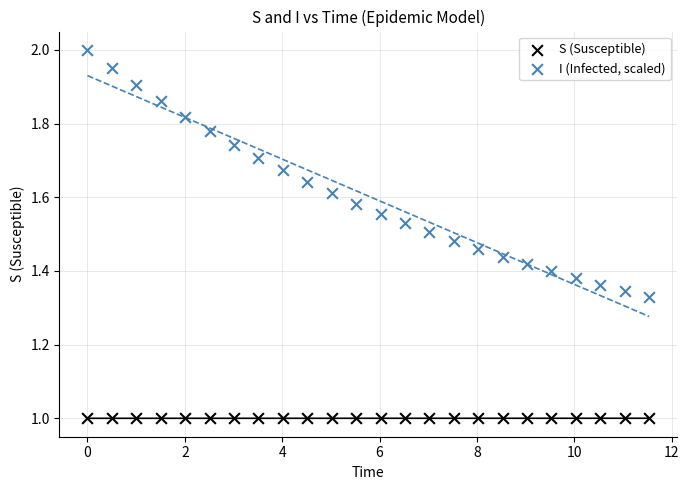

Which series has the largest Y range (max minus min)?

I (Infected, scaled)